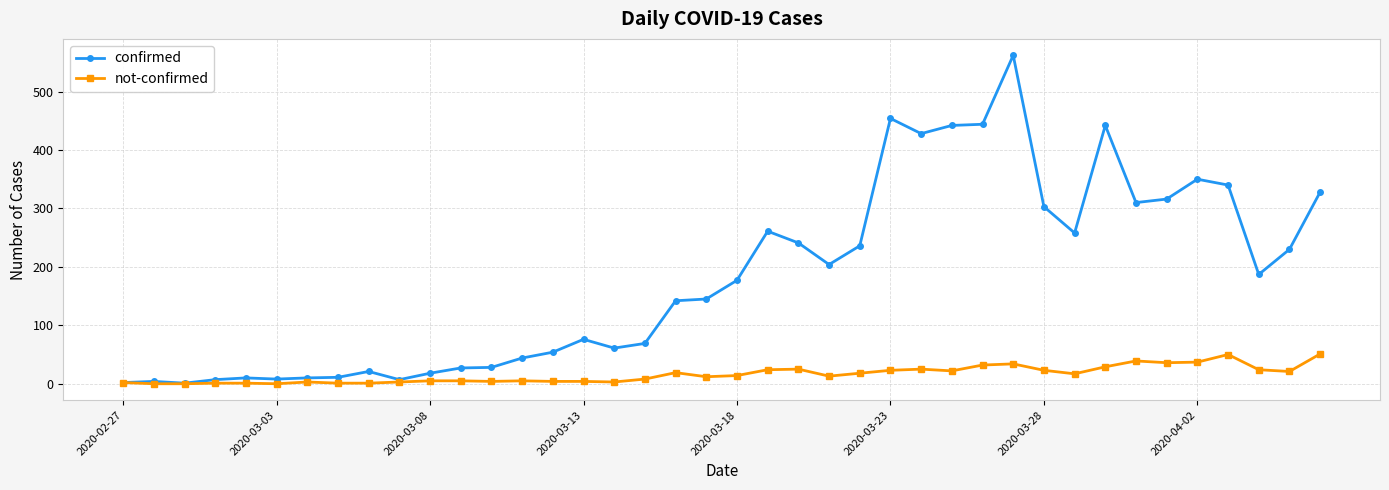

True or false: not-confirmed has more than 1 interior local peaks.

True